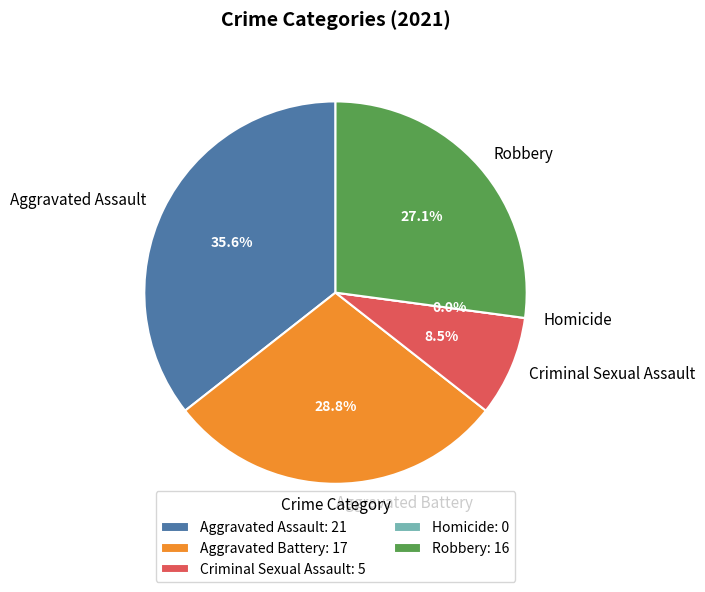

What percentage is NOT represented by Robbery?

72.9%